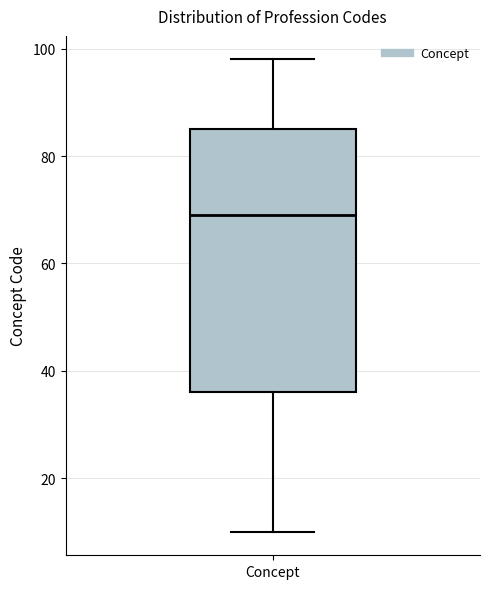

Transcribe this box plot: give where the median line is, the range the box spans, and where the two whiskers end, as read against the y-axis. The values are not printed on the chart, so give them approximately, as read against the axis.

median 70, box 36 to 86, whiskers 10 to 98